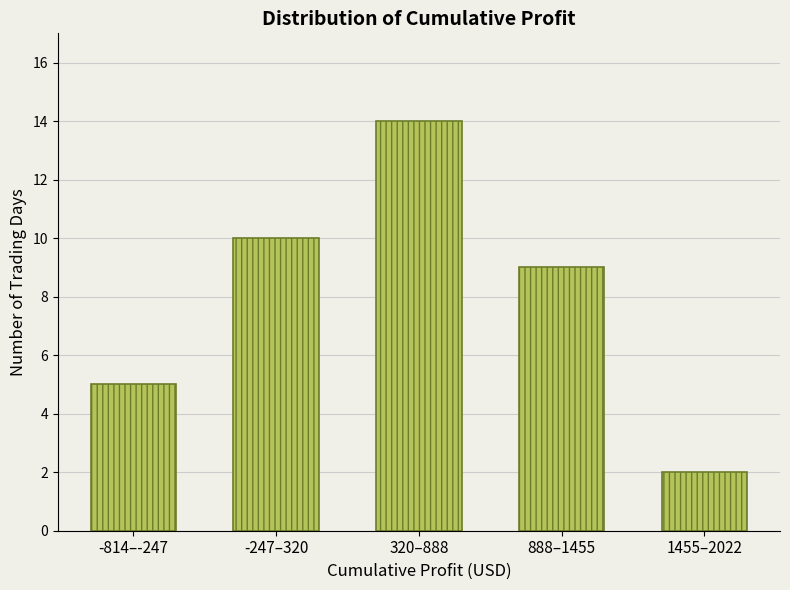

Reading left to right, list all the values displayed in this chart.

5	10	14	9	2